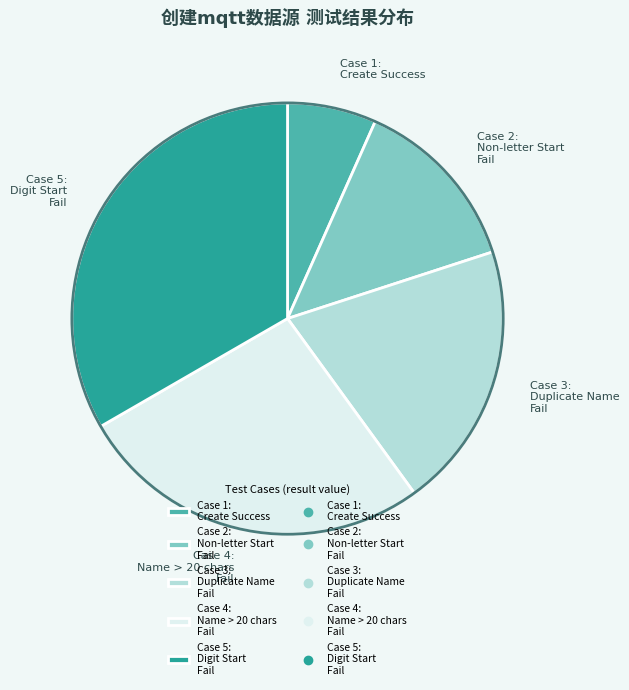

Which slice is the largest?

Case 5: Digit Start Fail